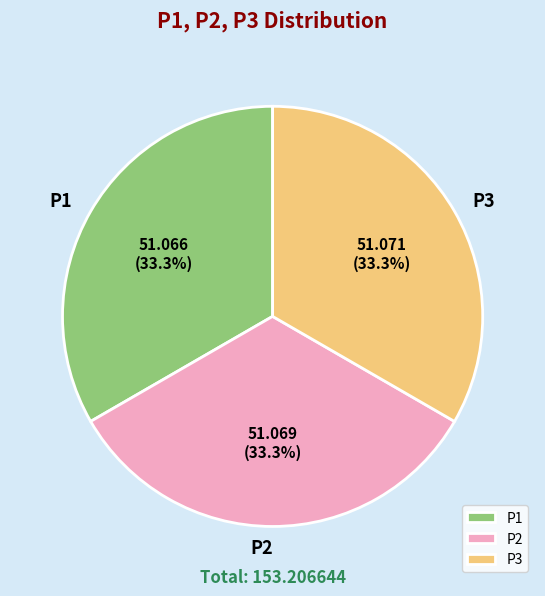

Approximately how many times larger is the value at P1 compared to P3?

1.0